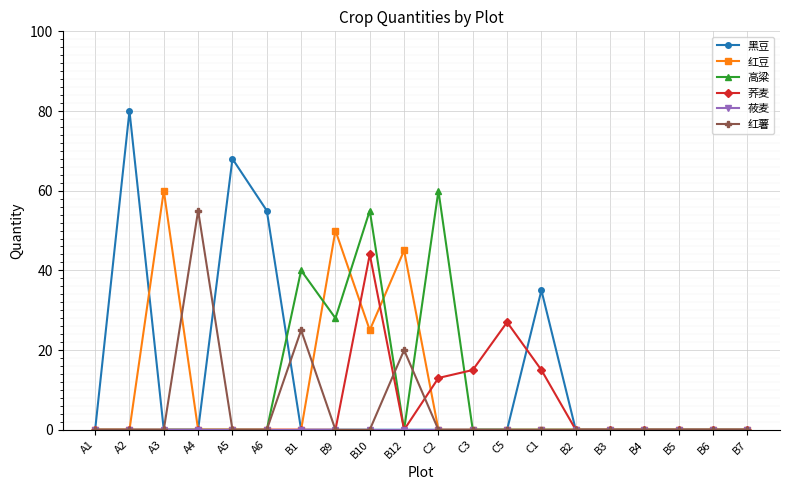

What is the difference between the maximum and minimum values in the 荞麦 series?

44